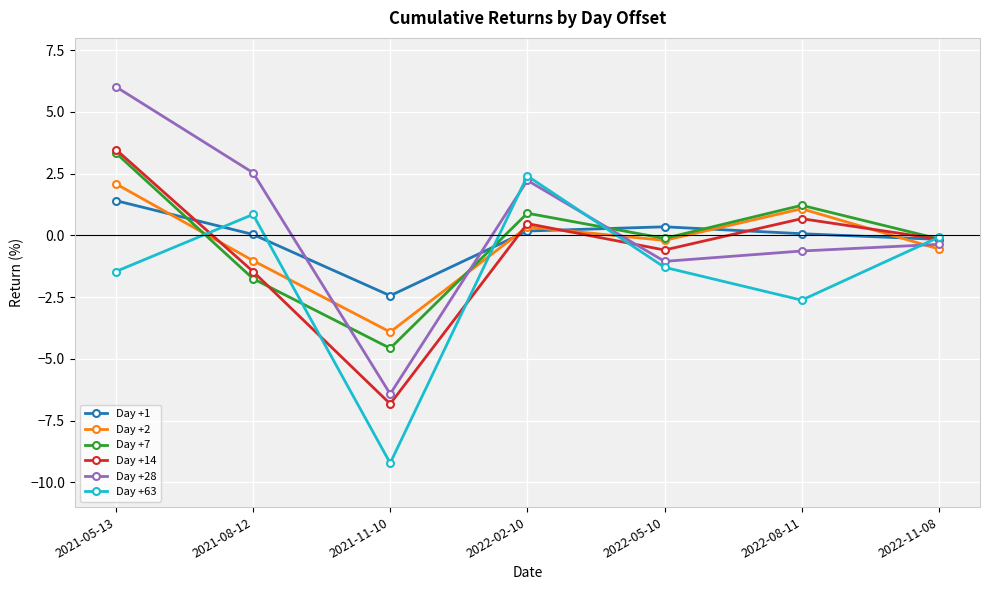

At which label is Day +28 closest to 0?

2022-11-08